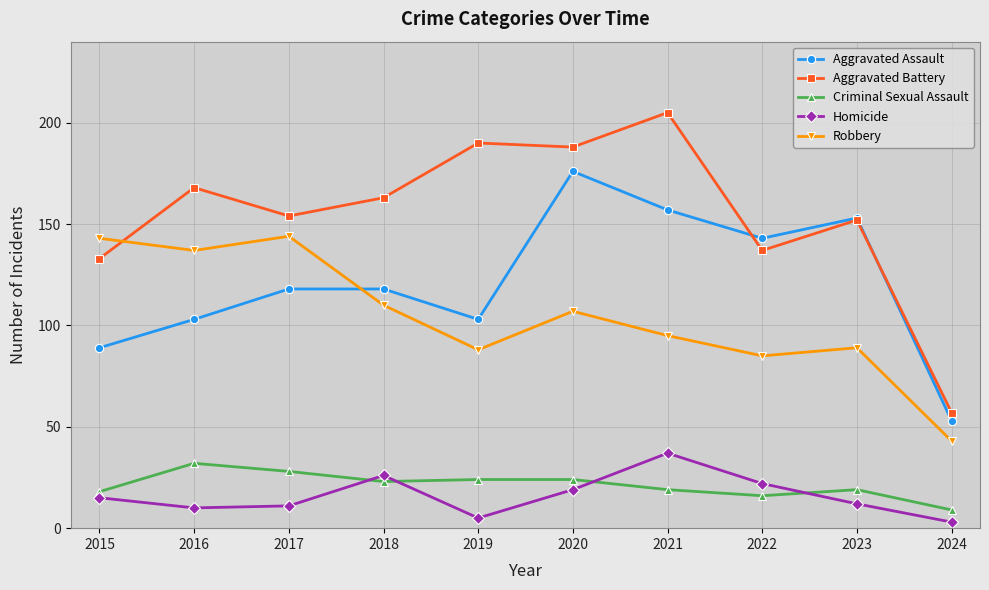

True or false: Robbery has more than 1 interior local peaks.

True